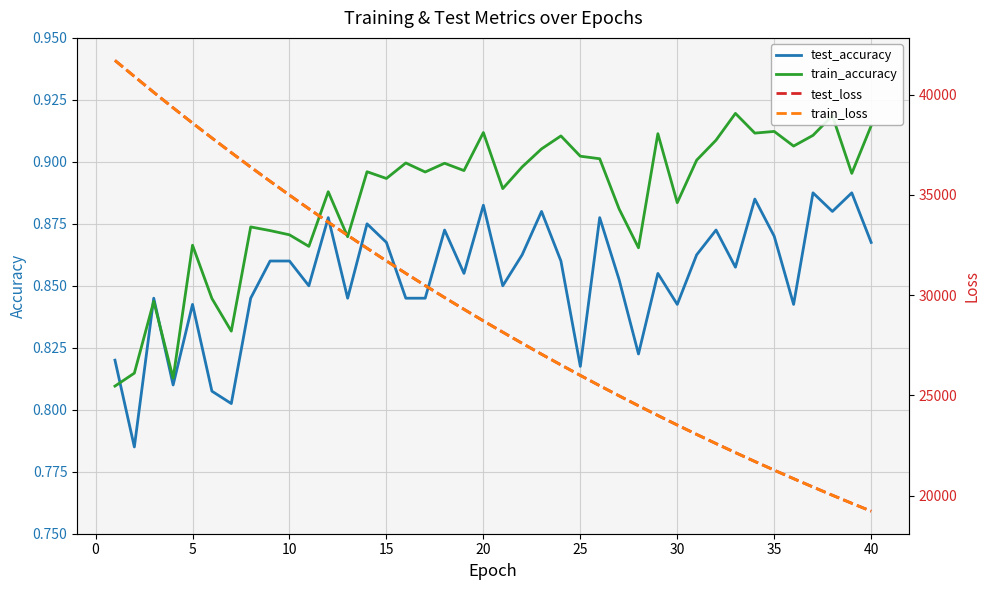

What is the sum of all test_loss values?

1165733.1